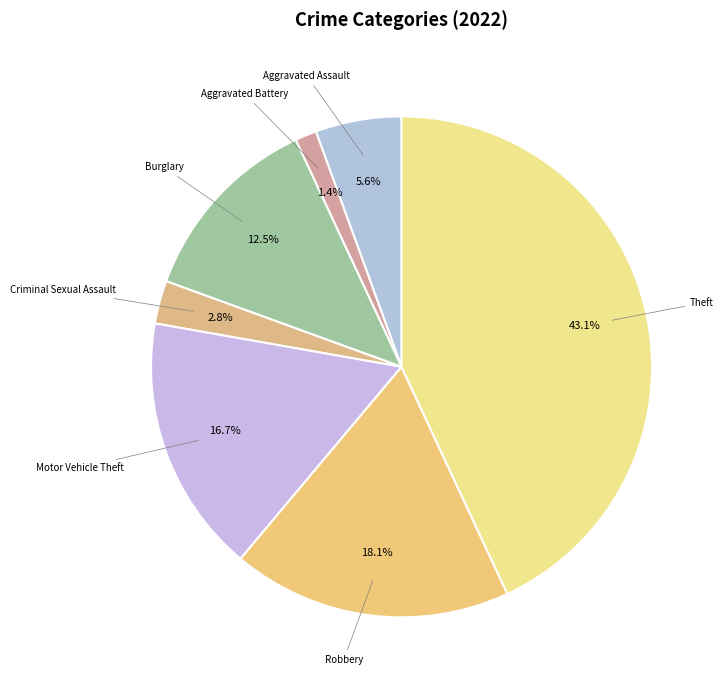

How many segments does this pie chart have?

7